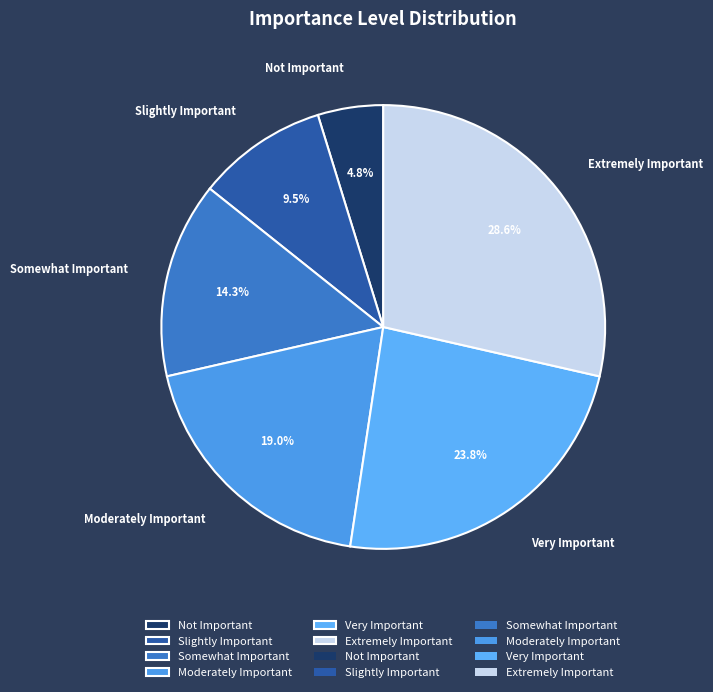

Which has a higher value, Somewhat Important or Slightly Important?

Somewhat Important